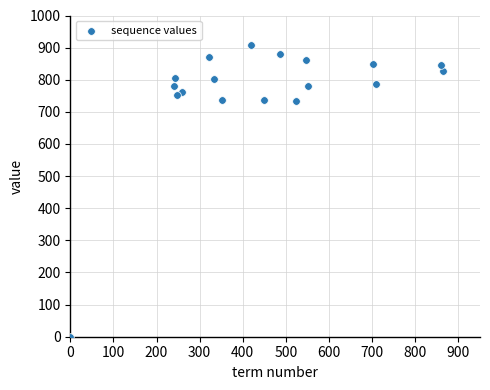

What is the range of X values (max minus min)?

864.0